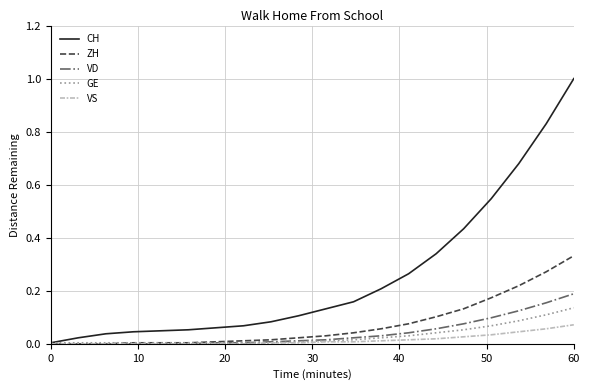

Is this an area chart (filled region under the line)?

No